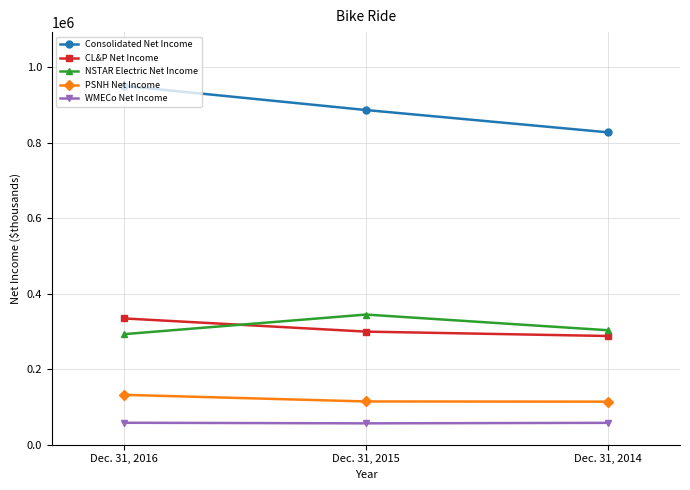

How many NSTAR Electric Net Income values are between 292705 and 344542?

3